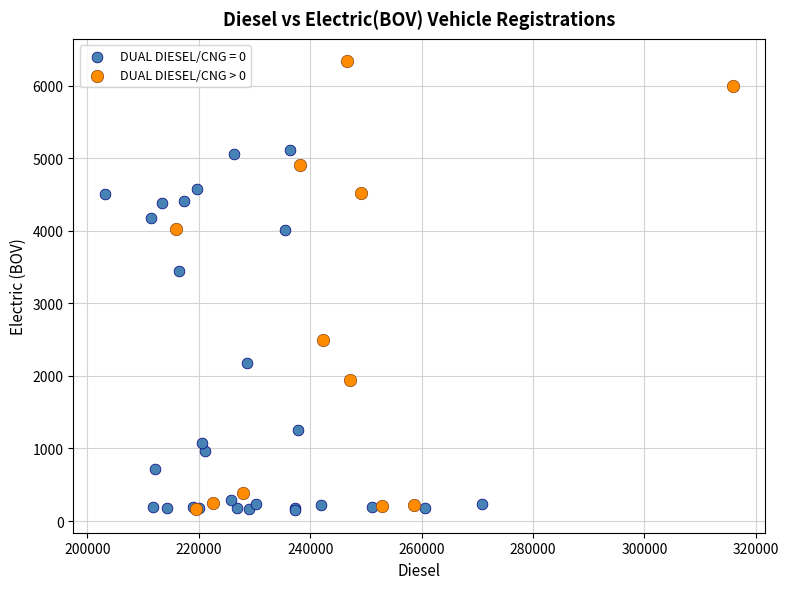

Which series reaches the maximum Y coordinate?

DUAL DIESEL/CNG > 0